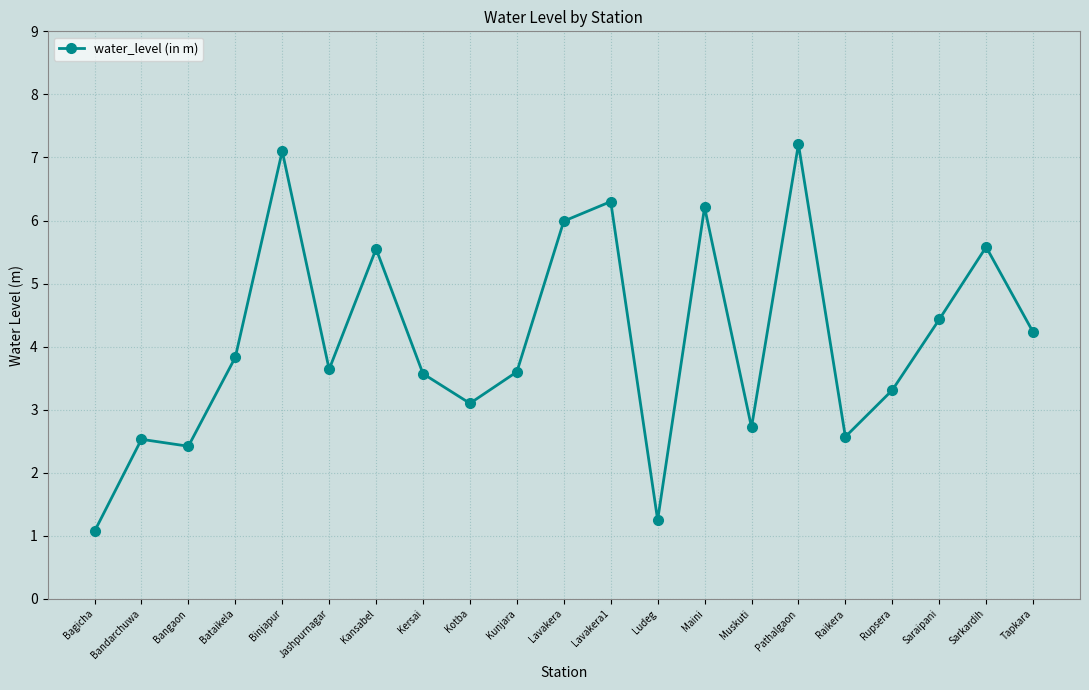

What is the ratio of the value at Saraipani to the value at Bataikela?

1.2